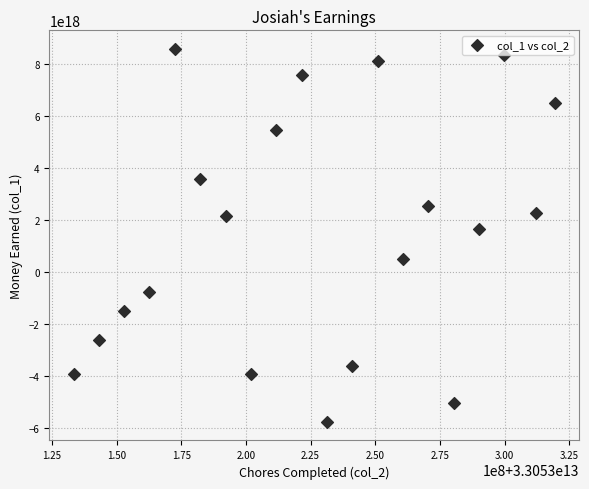

What is the range of X values (max minus min)?

186186518